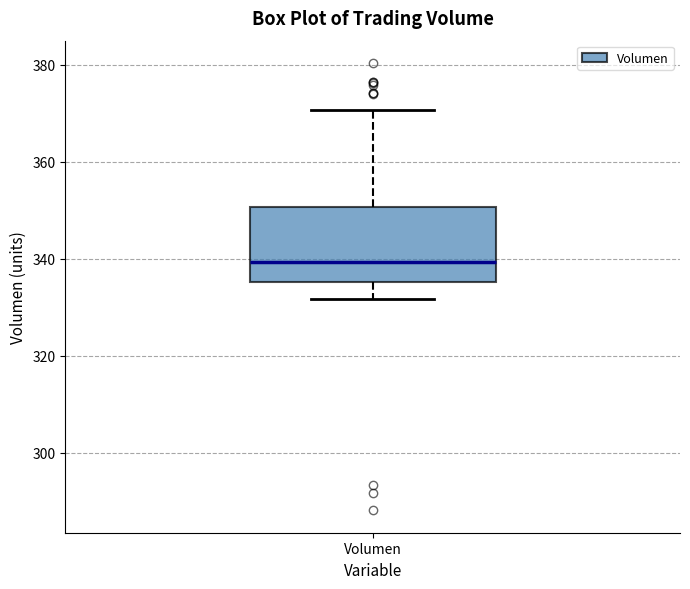

Transcribe this box plot: give where the median line is, the range the box spans, and where the two whiskers end, as read against the y-axis. The values are not printed on the chart, so give them approximately, as read against the axis.

median 340, box 336 to 350, whiskers 332 to 370